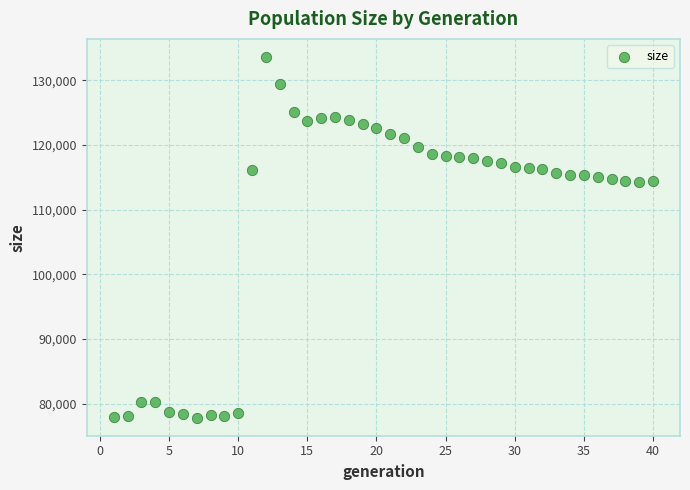

What is the range of X values (max minus min)?

39